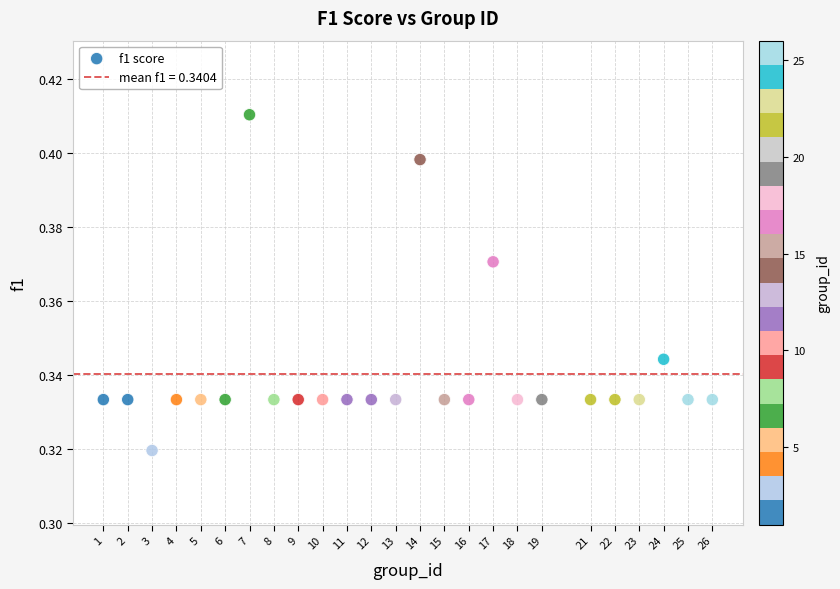

What is the range of X values (max minus min)?

25.0